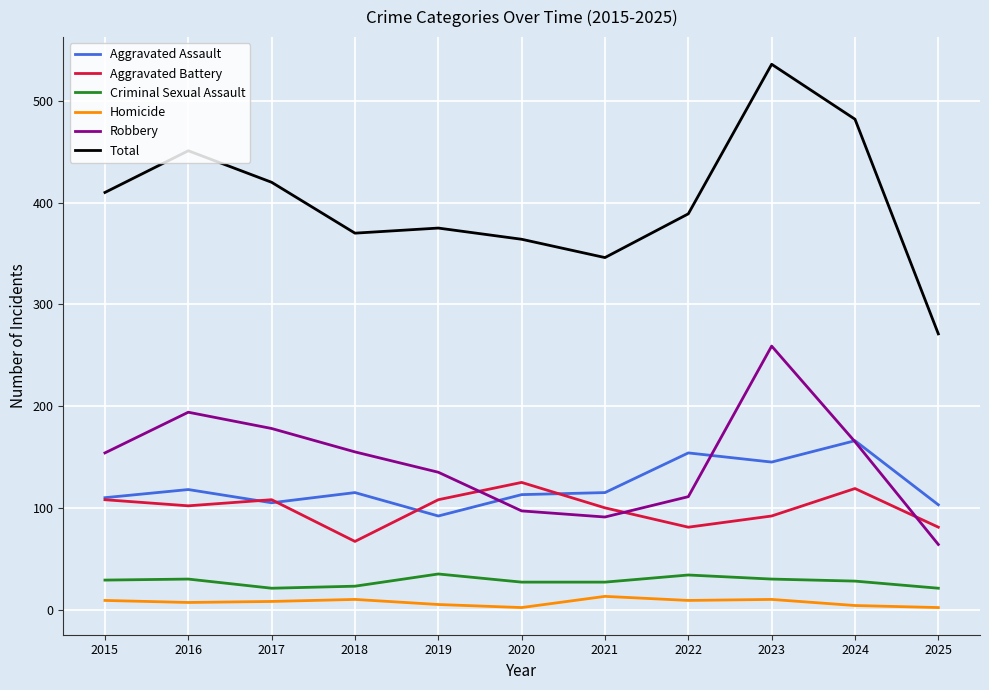

What is the minimum value for Criminal Sexual Assault?

21